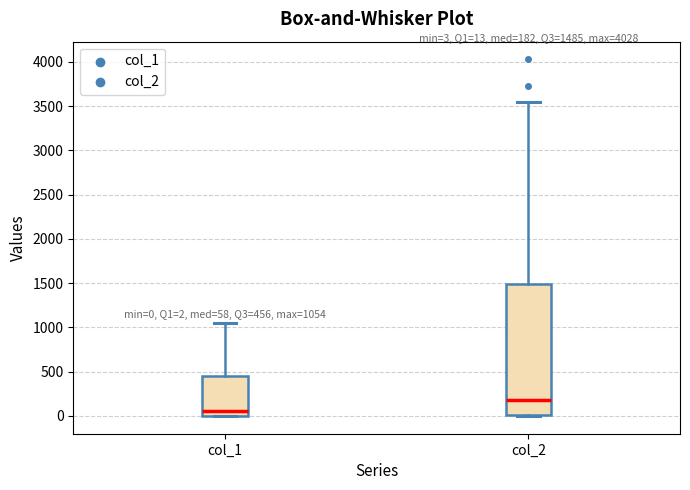

Which box has the highest median line?

col_2